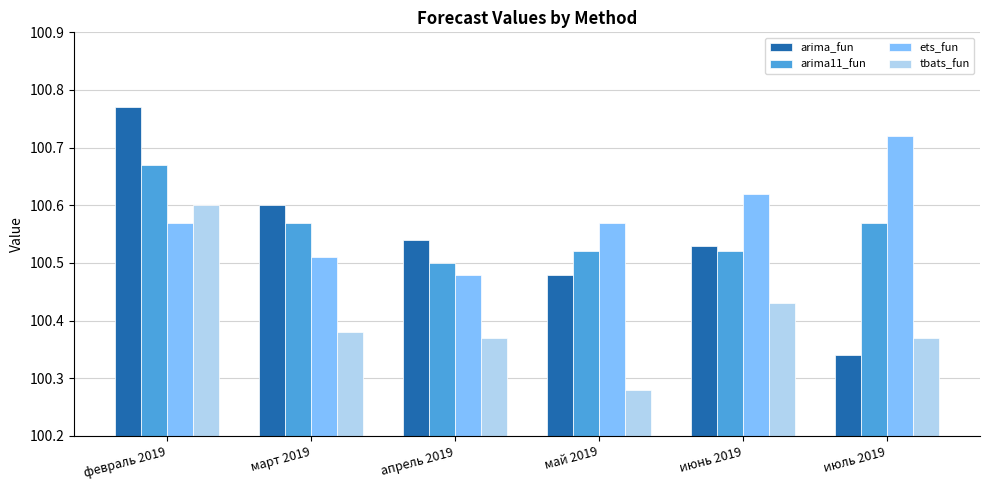

What is the total value across all series at июнь 2019?

402.1